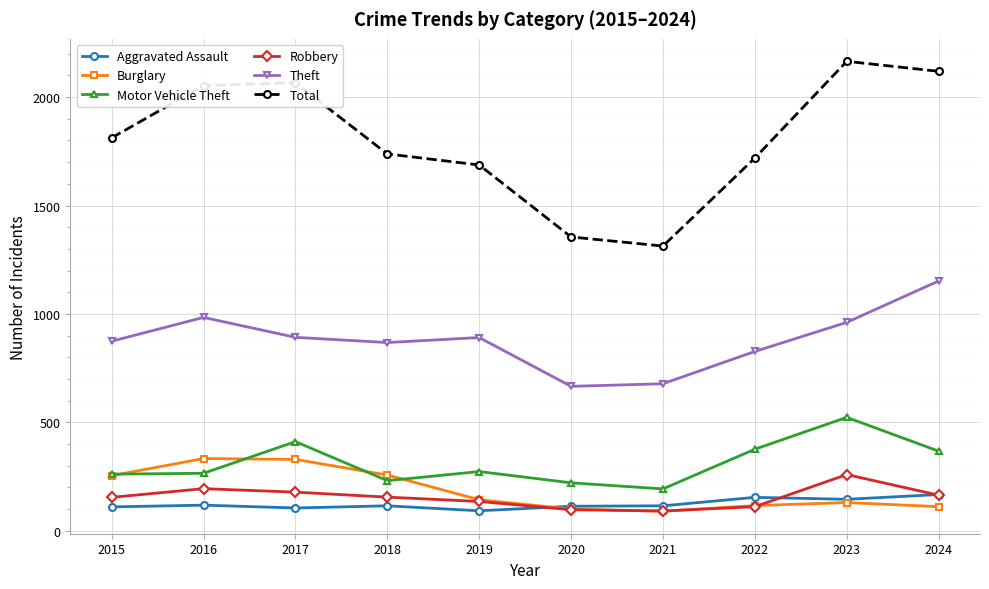

How many lines are shown in the chart?

6